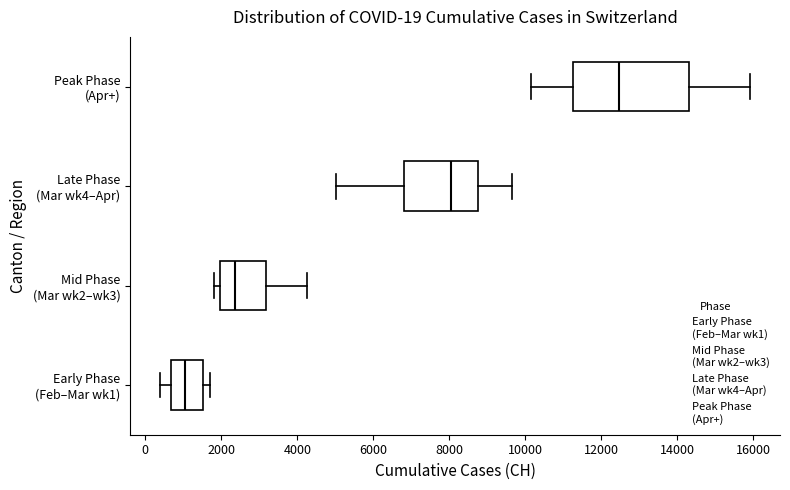

Which box has the furthest to the right median line?

Peak Phase (Apr+)